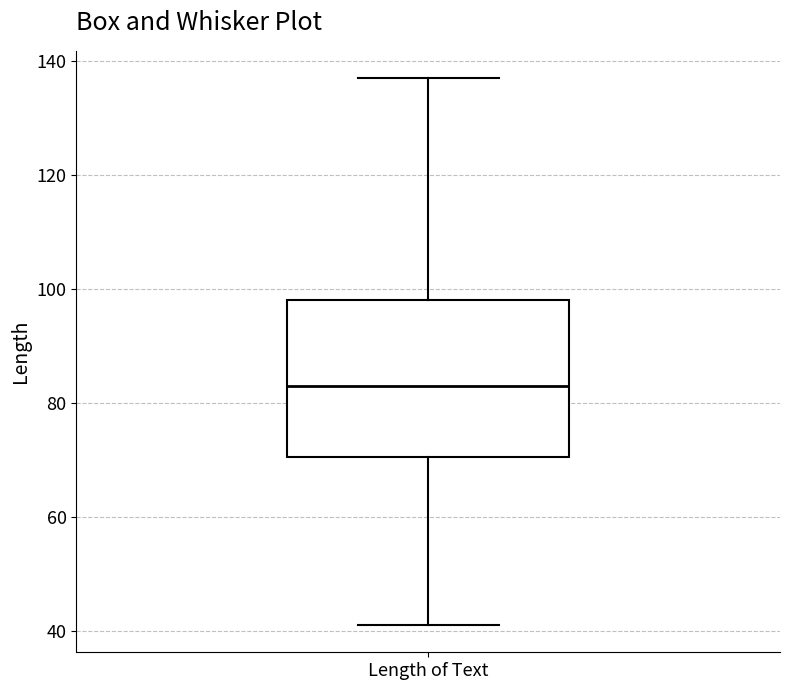

Where is the upper edge of the box for Length of Text on the y-axis? The values are not printed on the chart, so give them approximately, as read against the axis.

98